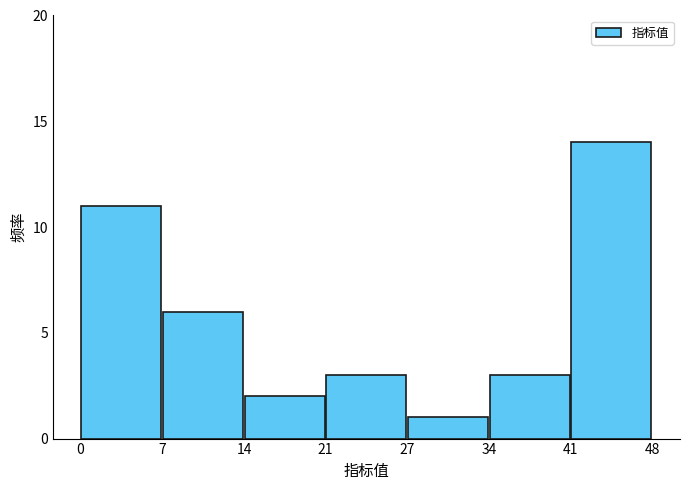

Which range on the x-axis has the tallest bar?

41 to 48